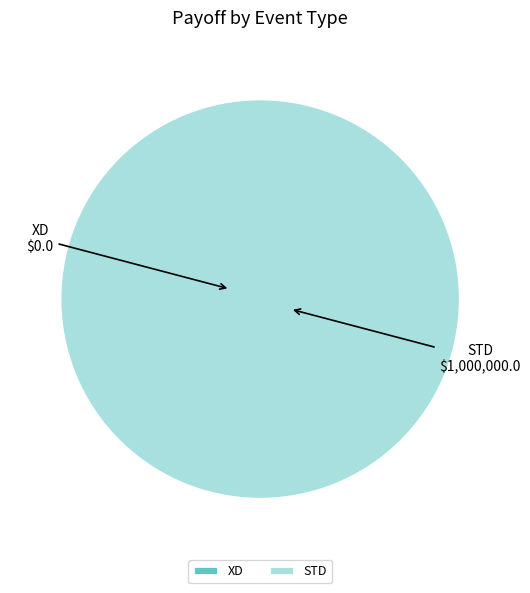

What percentage is the STD slice, to the nearest percent?

100%